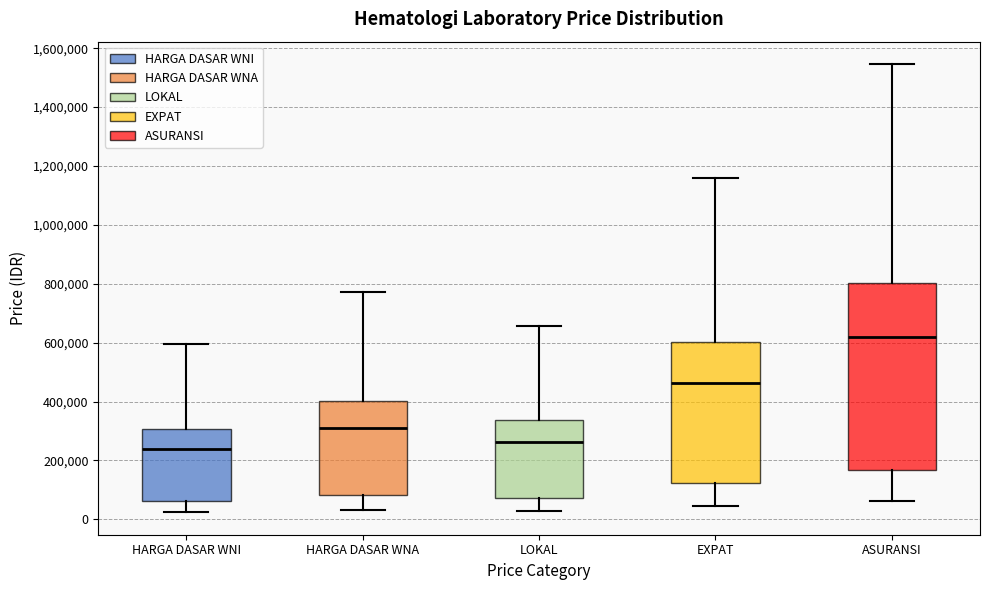

Reading left to right, read every box against the y-axis: the position of its median line, the range the box covers, and the ends of its whiskers. The values are not printed on the chart, so give them approximately, as read against the axis.

HARGA DASAR WNI: median 240000, box 60000 to 300000, whiskers 20000 to 600000
HARGA DASAR WNA: median 300000, box 80000 to 400000, whiskers 40000 to 780000
LOKAL: median 260000, box 80000 to 340000, whiskers 20000 to 660000
EXPAT: median 460000, box 120000 to 600000, whiskers 40000 to 1160000
ASURANSI: median 620000, box 160000 to 800000, whiskers 60000 to 1540000